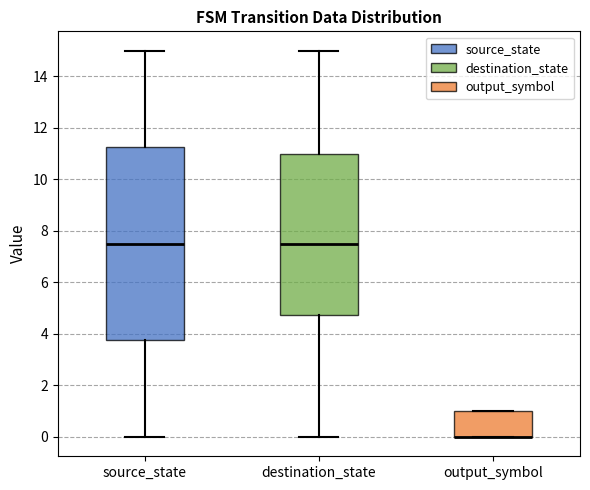

Reading left to right, transcribe this box plot: for each box, give where its median line is, the range the box spans, and where its two whiskers end, as read against the y-axis. The values are not printed on the chart, so give them approximately, as read against the axis.

source_state: median 7.6, box 3.8 to 11.2, whiskers 0.0 to 15.0
destination_state: median 7.6, box 4.8 to 11.0, whiskers 0.0 to 15.0
output_symbol: median 0.0 (drawn on the box's lower edge), box 0.0 to 1.0, whiskers 0.0 to 1.0